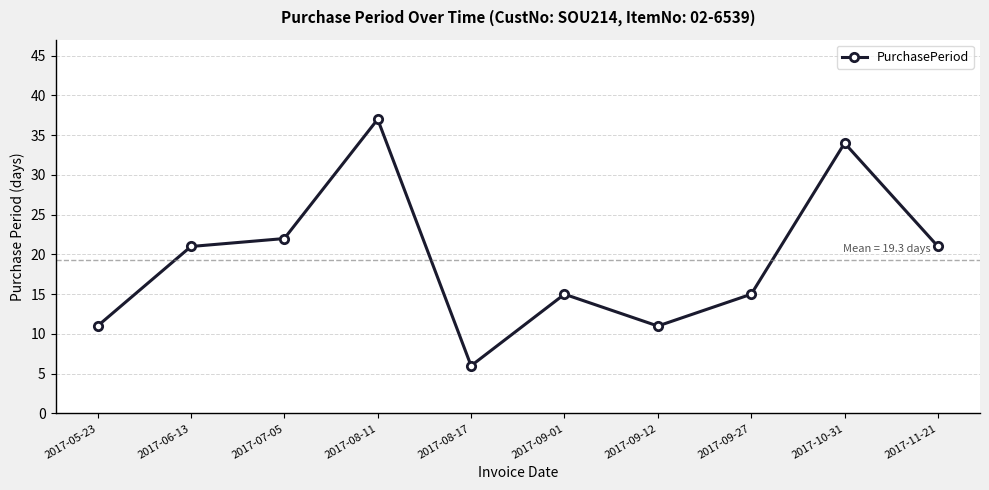

Reading left to right, list all the values displayed in this chart.

2017-05-23=11	2017-06-13=21	2017-07-05=22	2017-08-11=37	2017-08-17=6	2017-09-01=15	2017-09-12=11	2017-09-27=15	2017-10-31=34	2017-11-21=21